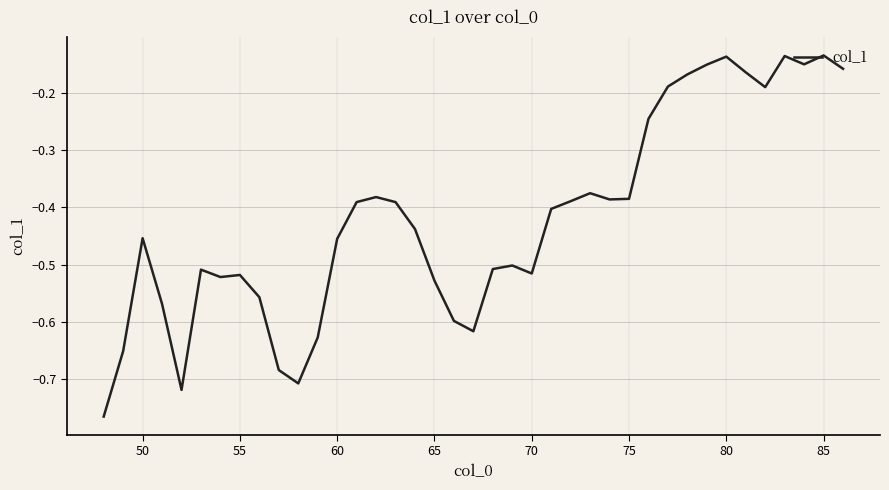

Does the chart have visible grid lines?

Yes